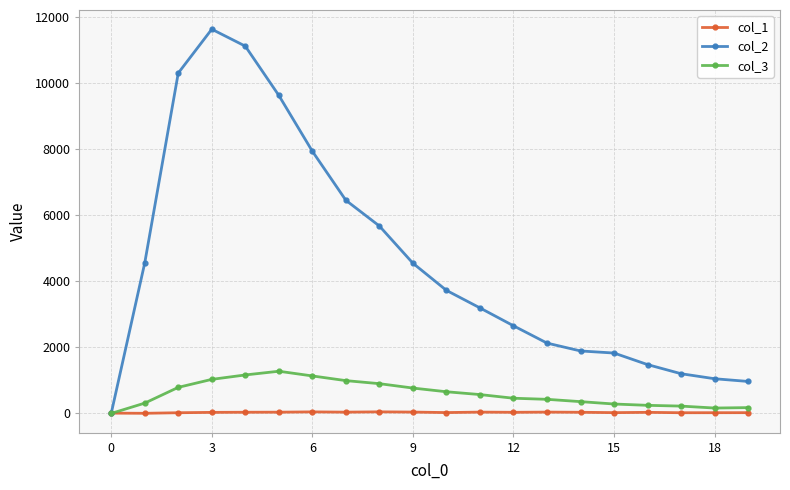

Which series has the largest total across all categories?

col_2